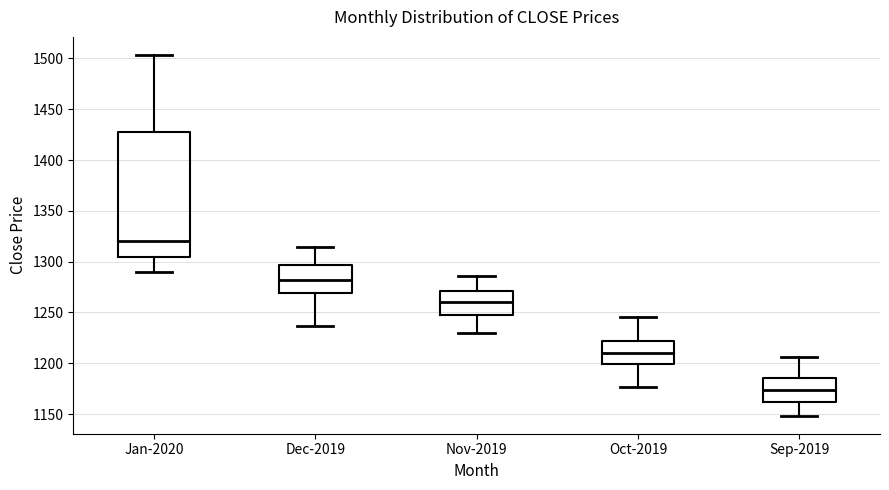

Which box is the tallest, from its lower edge to its upper edge?

Jan-2020